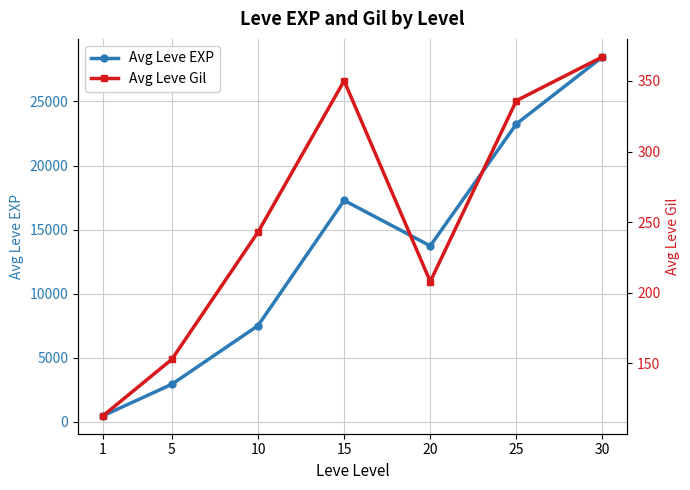

At which label does Avg Leve EXP first exceed 13730?

15